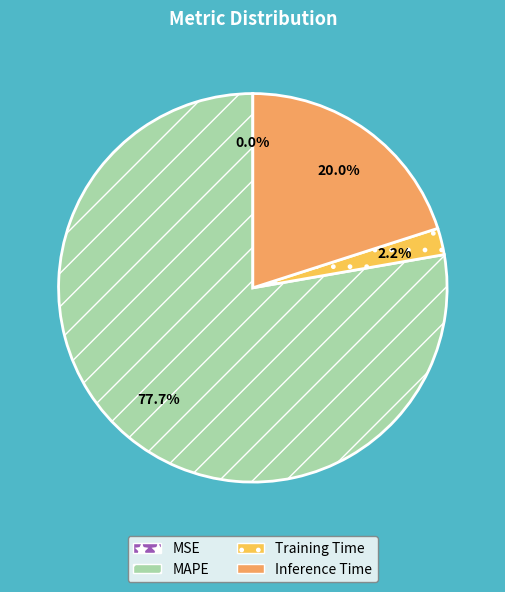

Does any single category account for the majority?

Yes